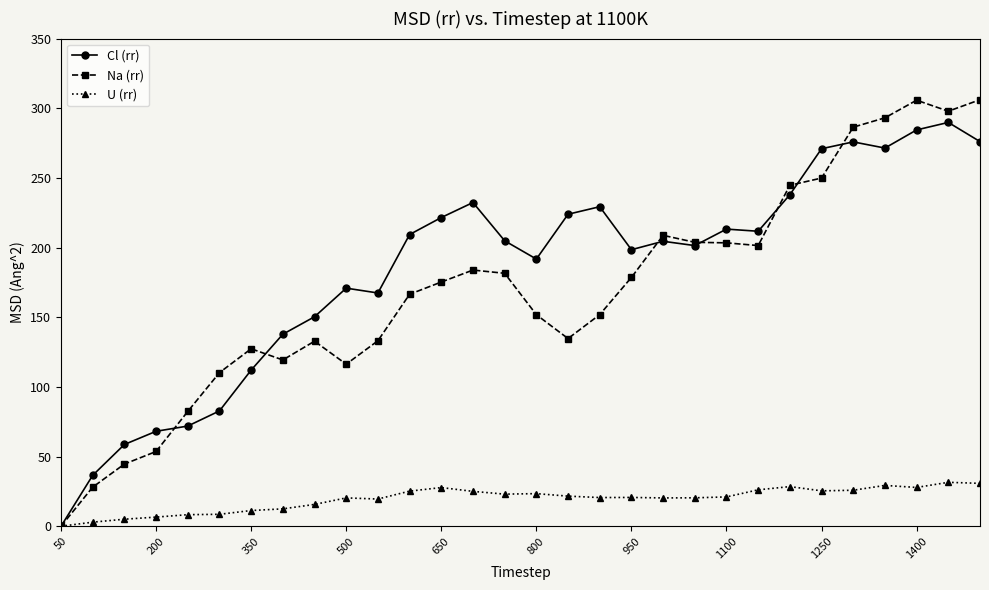

Count the number of data series in this chart.

3